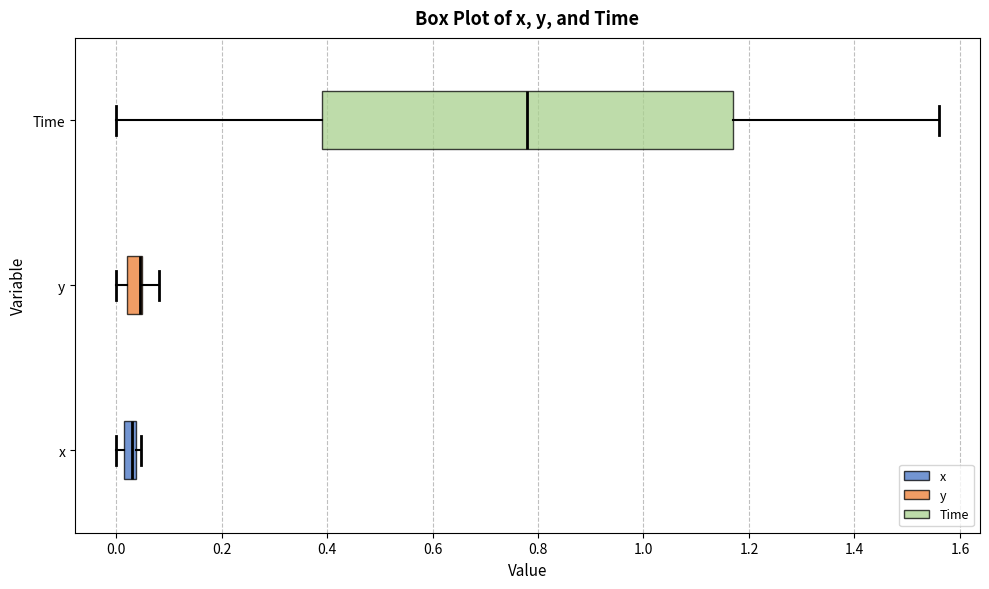

Where is the left edge of the box for x on the x-axis? The values are not printed on the chart, so give them approximately, as read against the axis.

0.02